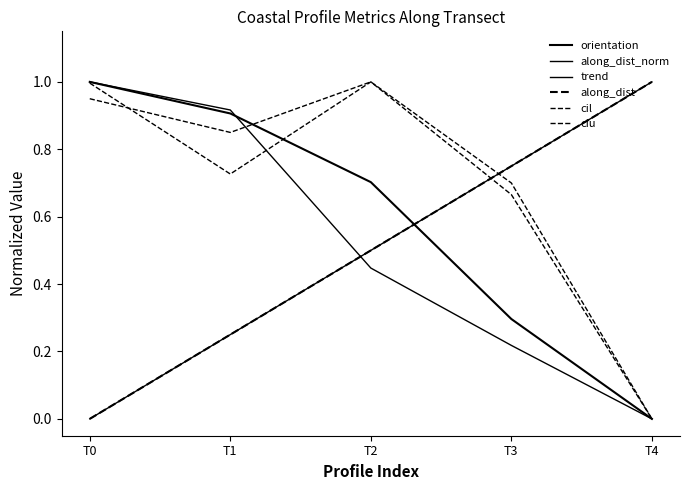

At which category does the chart reach its minimum across all series?

T4